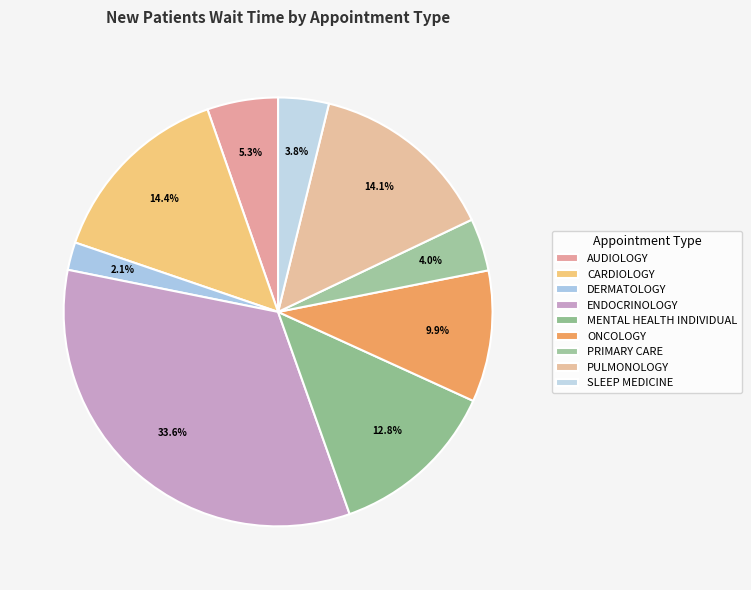

How many slices are in this pie chart?

9